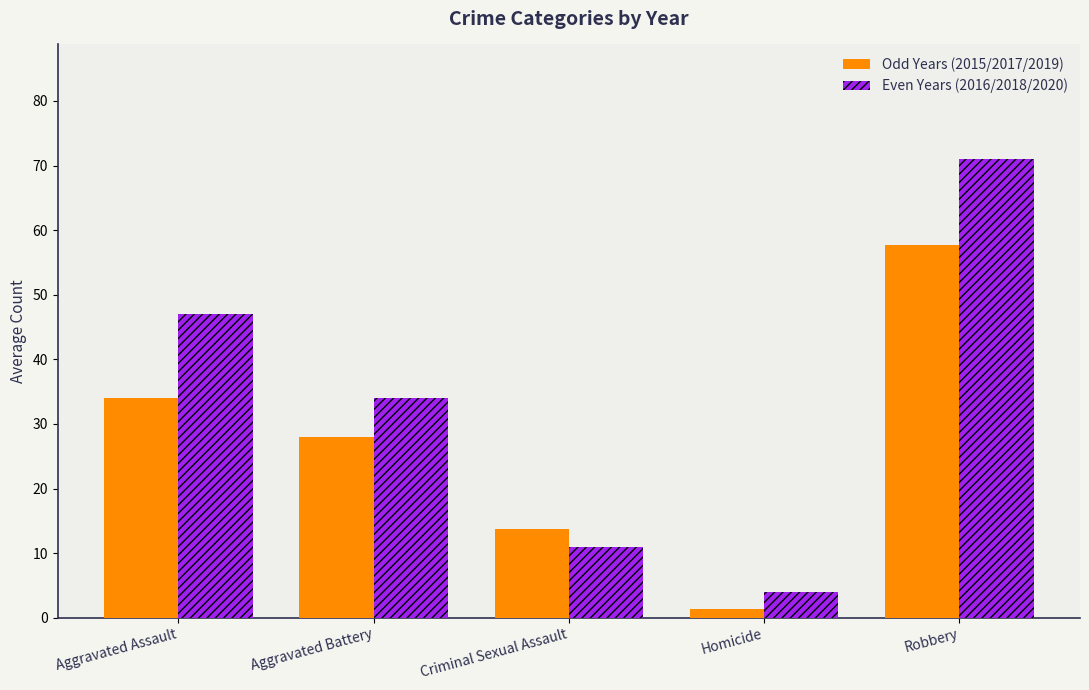

Which series has the largest range (max minus min)?

Even Years (2016/2018/2020)